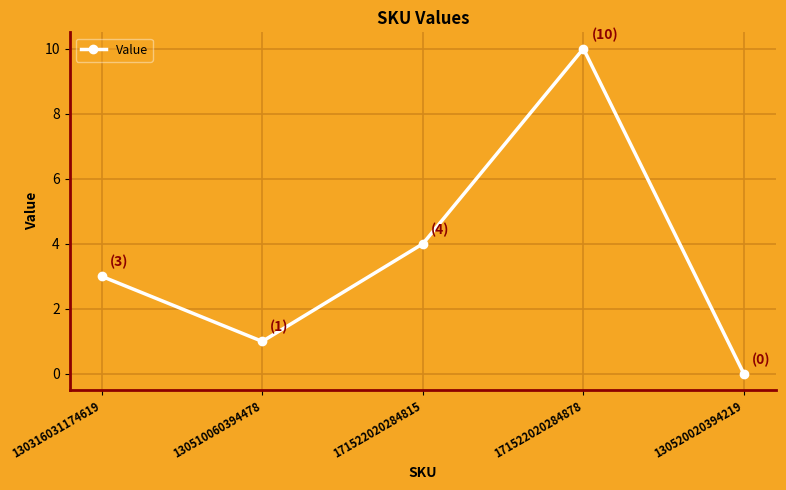

Where is the data nearest to the value 5?

171522020284815